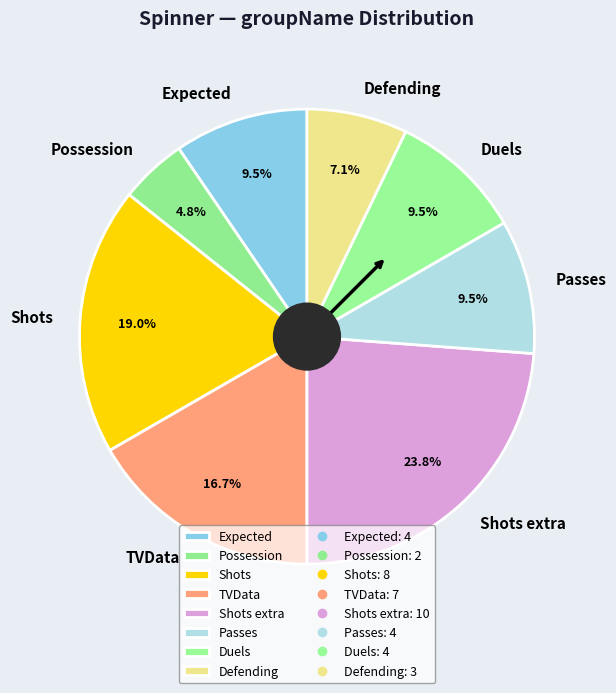

Which category has the smallest portion of the pie?

Possession